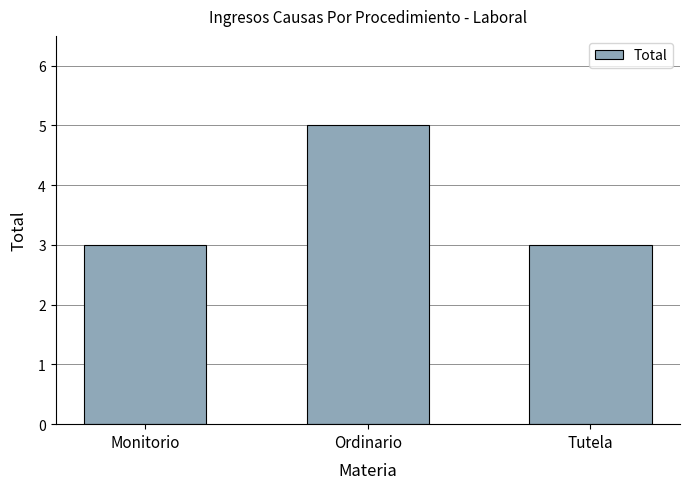

At which category does the chart reach its peak across all series?

Ordinario